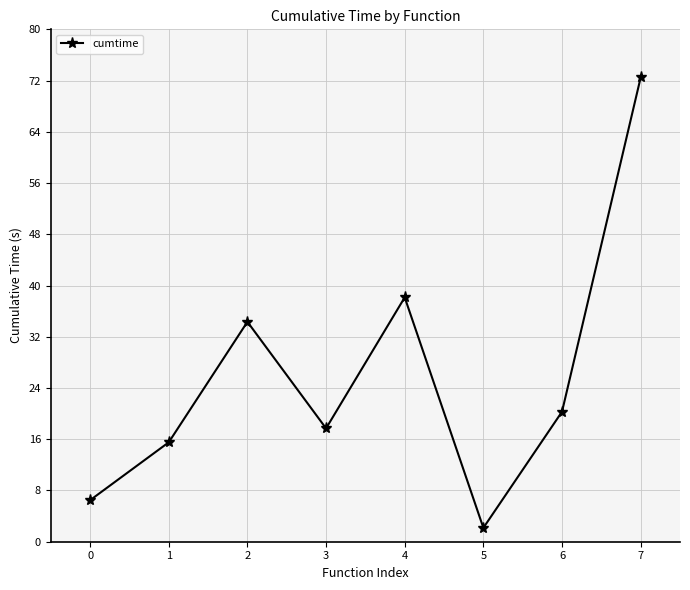

Which has a higher value, 3 or 5?

3